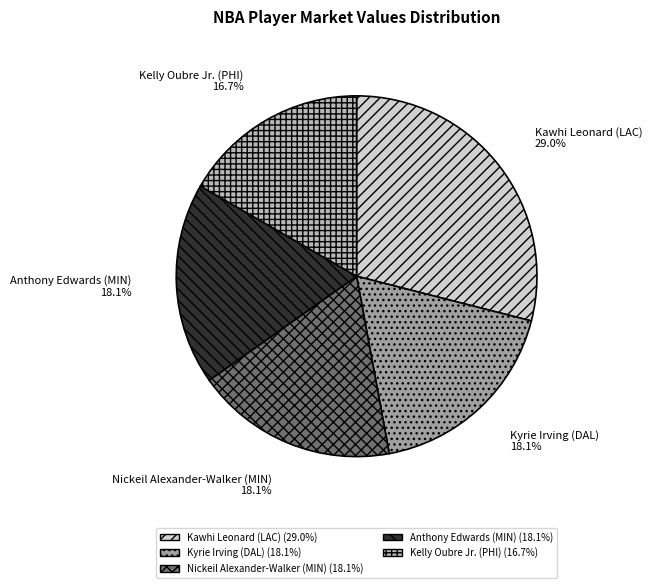

To the nearest percent, what is the average slice percentage?

20%